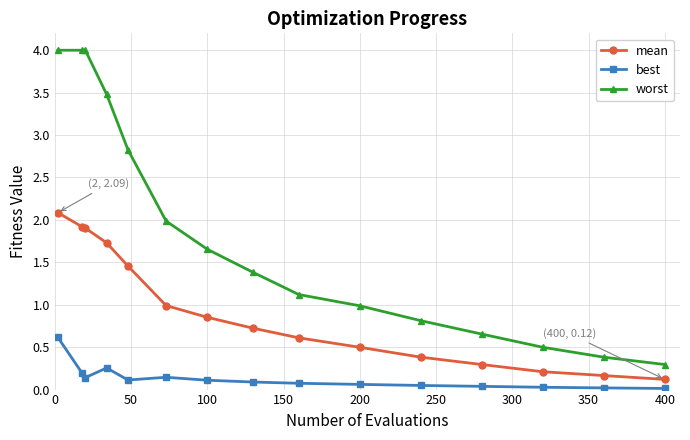

At how many categories does at least one series exceed 0?

15